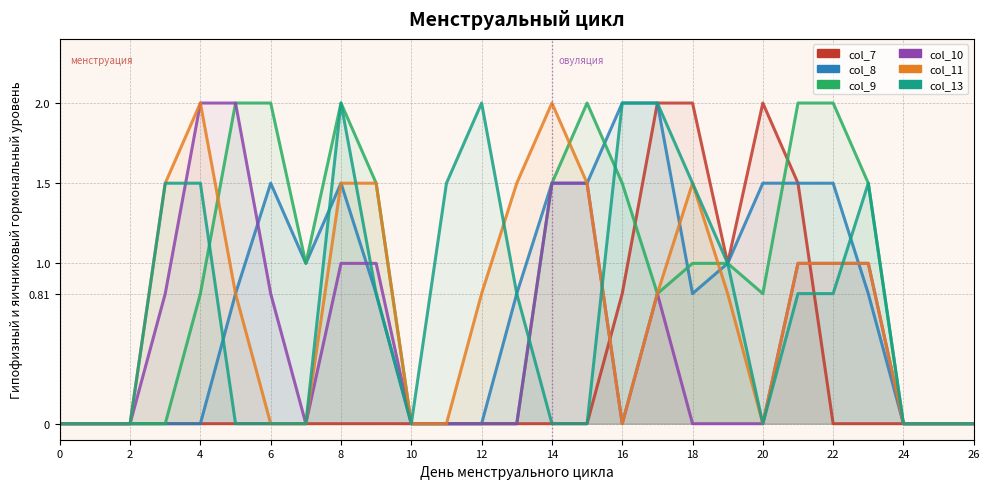

Rank the series at 26 from lowest to highest value.

col_7, col_9, col_10, col_8, col_13, col_11